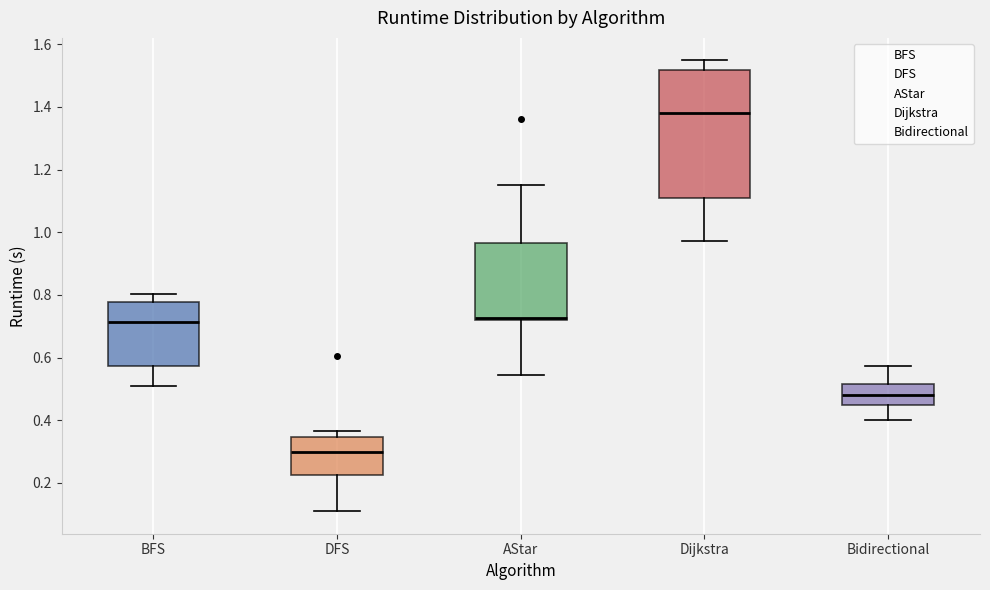

Where does the upper whisker of the box for AStar end on the y-axis? The values are not printed on the chart, so give them approximately, as read against the axis.

1.16